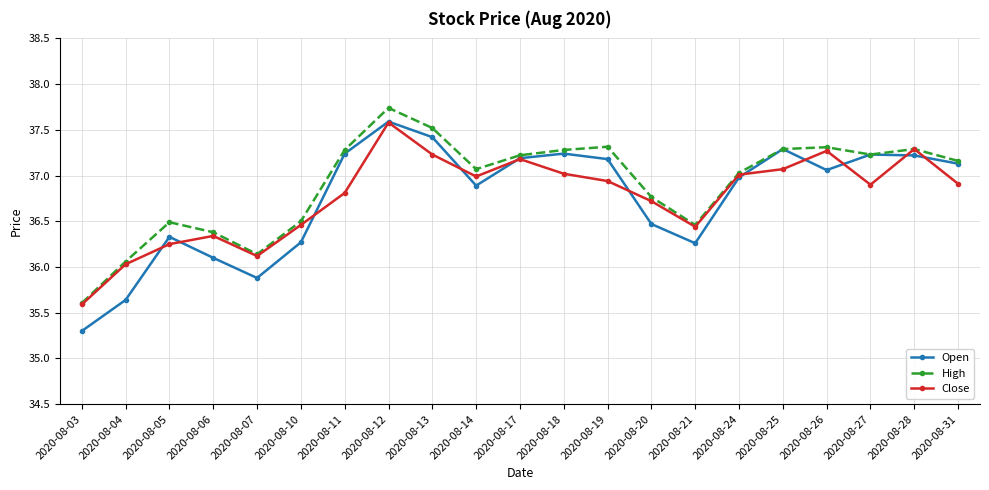

What is the difference between the highest and lowest values at 2020-08-12?

0.2